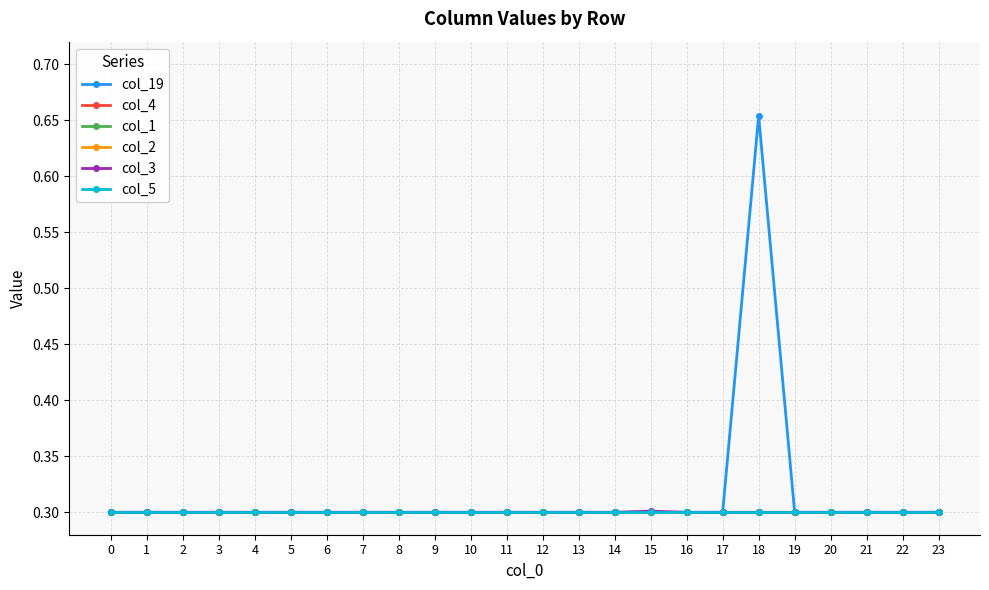

Read the col_3 value at 6.

0.3